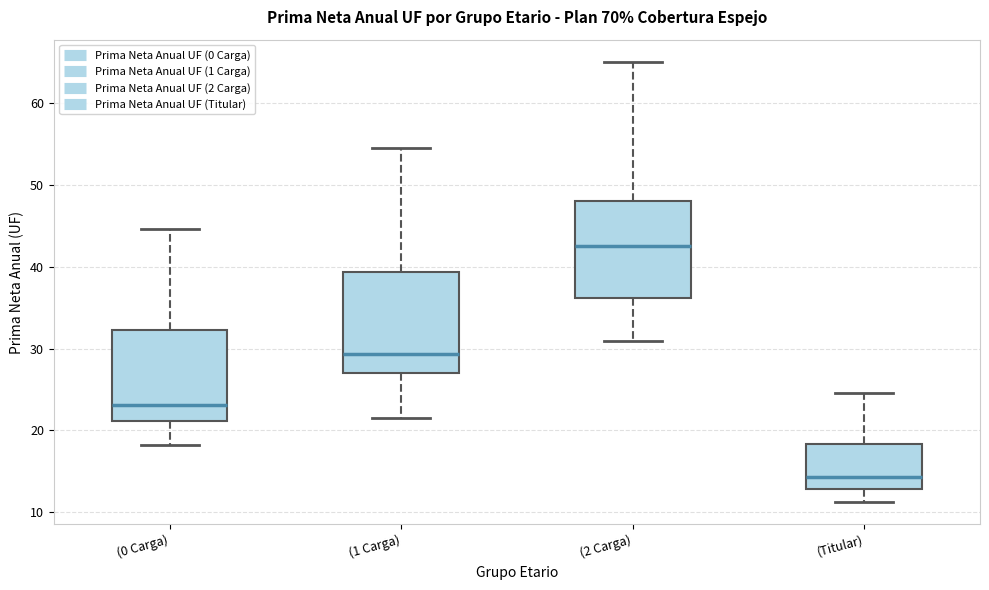

Reading left to right, transcribe this box plot: for each box, give where its median line is, the range the box spans, and where its two whiskers end, as read against the y-axis. The values are not printed on the chart, so give them approximately, as read against the axis.

(0 Carga): median 23, box 21 to 32, whiskers 18 to 45
(1 Carga): median 29, box 27 to 39, whiskers 21 to 55
(2 Carga): median 43, box 36 to 48, whiskers 31 to 65
(Titular): median 14, box 13 to 18, whiskers 11 to 25